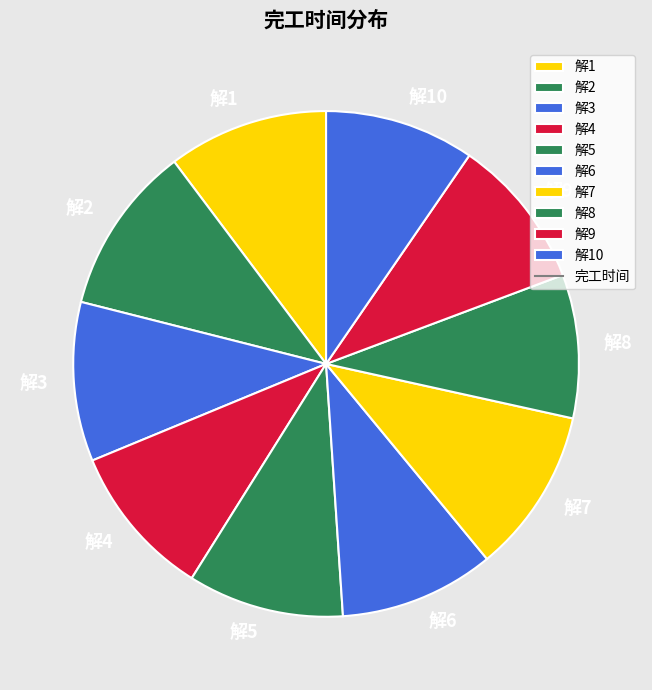

Count the number of slices in the pie.

10